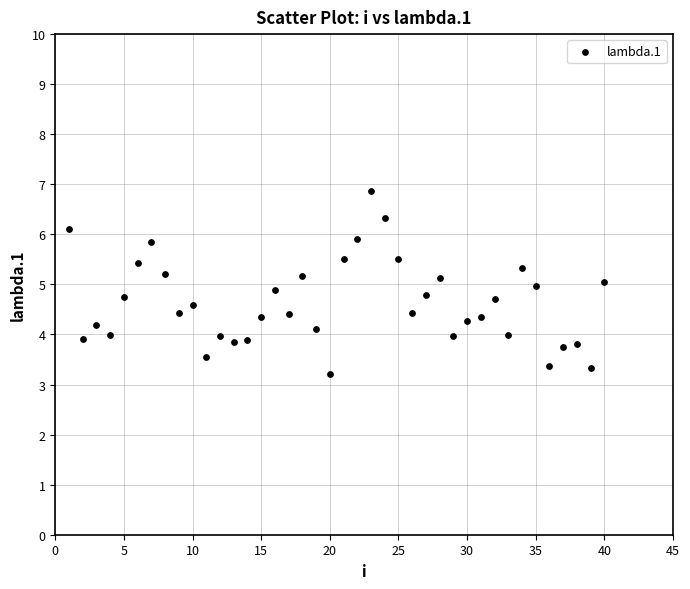

What is the range of Y values (max minus min)?

3.7